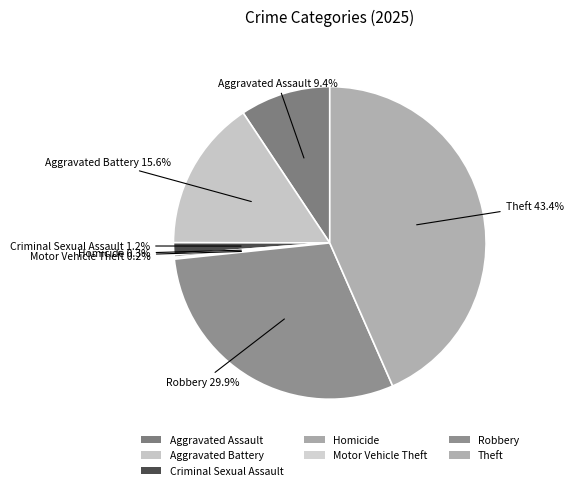

To the nearest percent, what is the difference between the Aggravated Assault and Aggravated Battery slice percentages?

6%